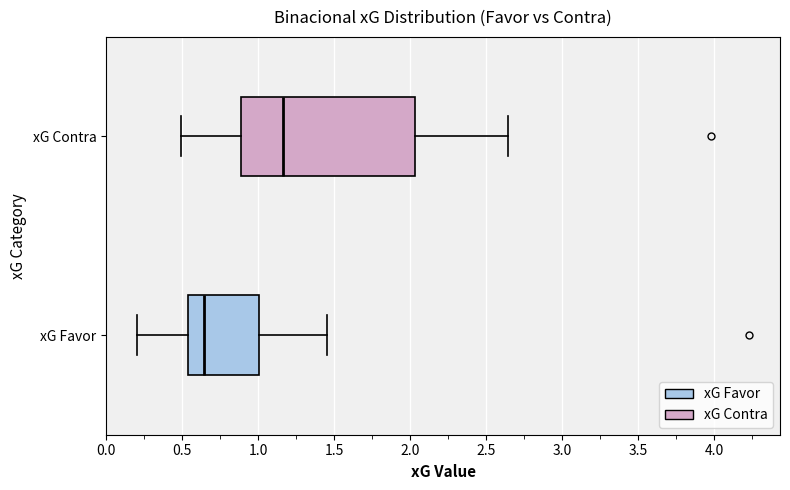

Which box is the widest, from its left edge to its right edge?

xG Contra